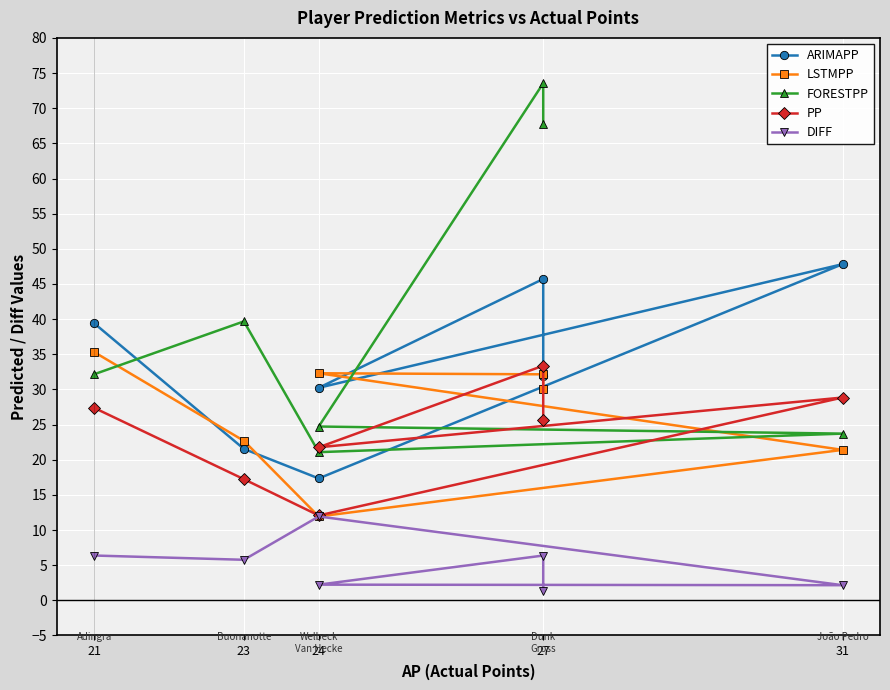

What is the minimum value for ARIMAPP?

17.3